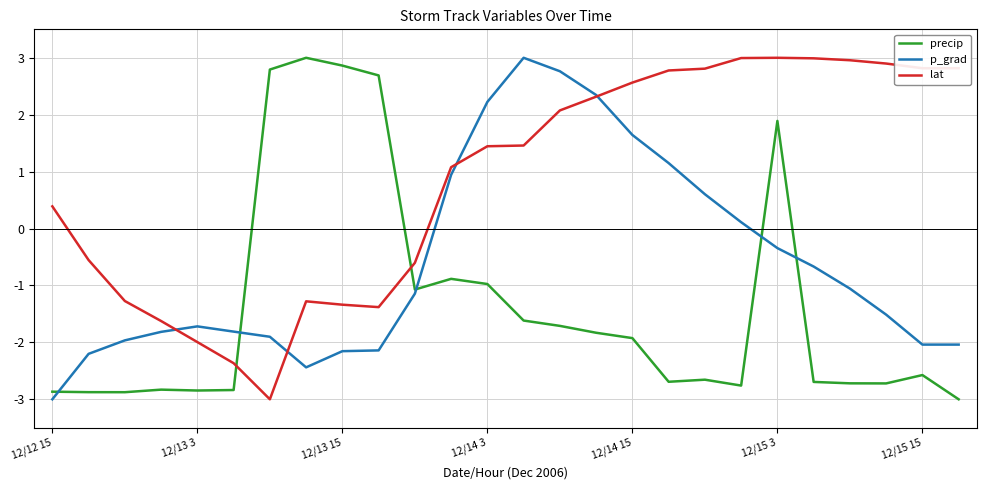

How many values in the lat series exceed 1?

15